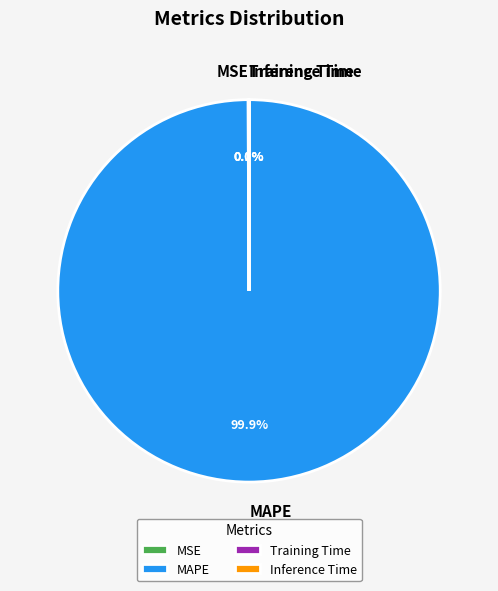

Which slice is the largest?

MAPE